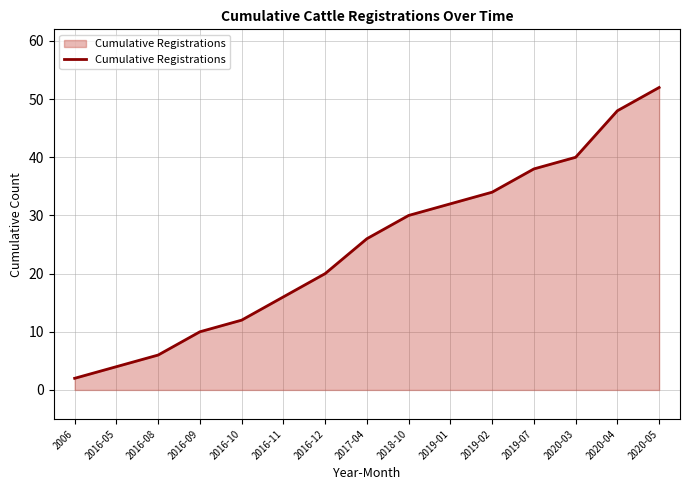

Reading left to right, what are all the values shown in this chart?

2	4	6	10	12	16	20	26	30	32	34	38	40	48	52